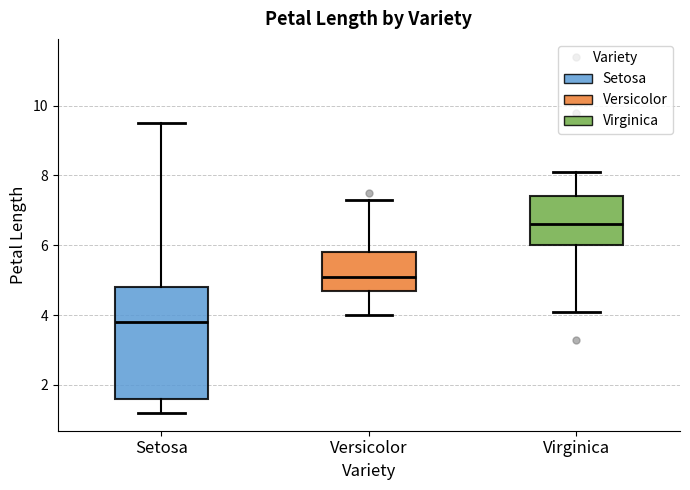

Where does the median line of the box for Setosa sit on the y-axis? The values are not printed on the chart, so give them approximately, as read against the axis.

3.8